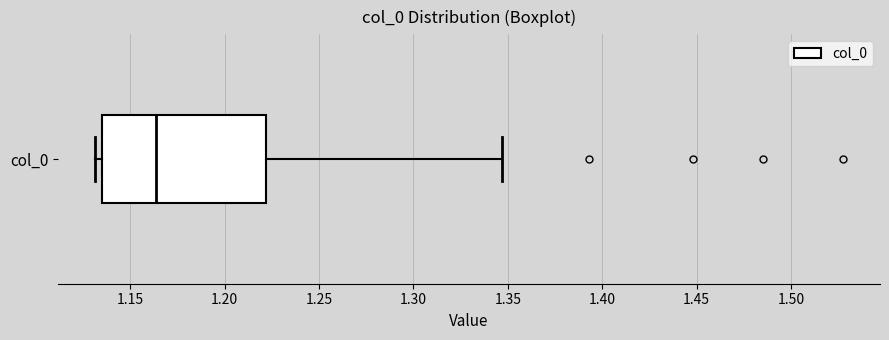

Read this box plot against the x-axis: the position of the median line, the range covered by the box, and the ends of both whiskers. The values are not printed on the chart, so give them approximately, as read against the axis.

median 1.165, box 1.135 to 1.220, whiskers 1.130 to 1.345